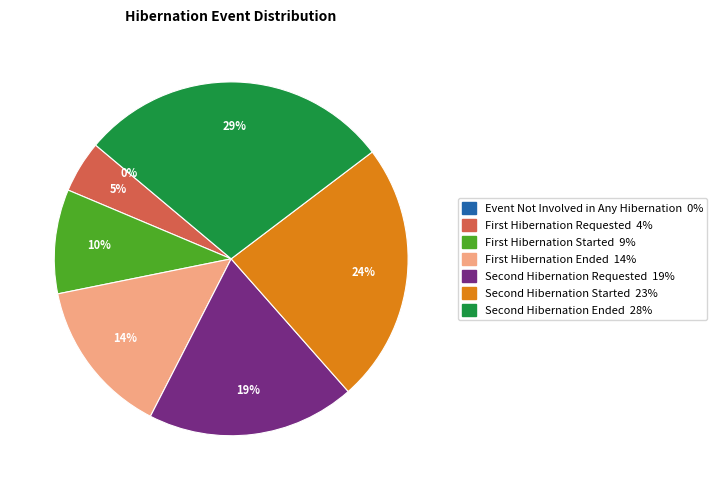

Rank the categories by value from lowest to highest.

Event Not Involved in Any Hibernation, First Hibernation Requested, First Hibernation Started, First Hibernation Ended, Second Hibernation Requested, Second Hibernation Started, Second Hibernation Ended